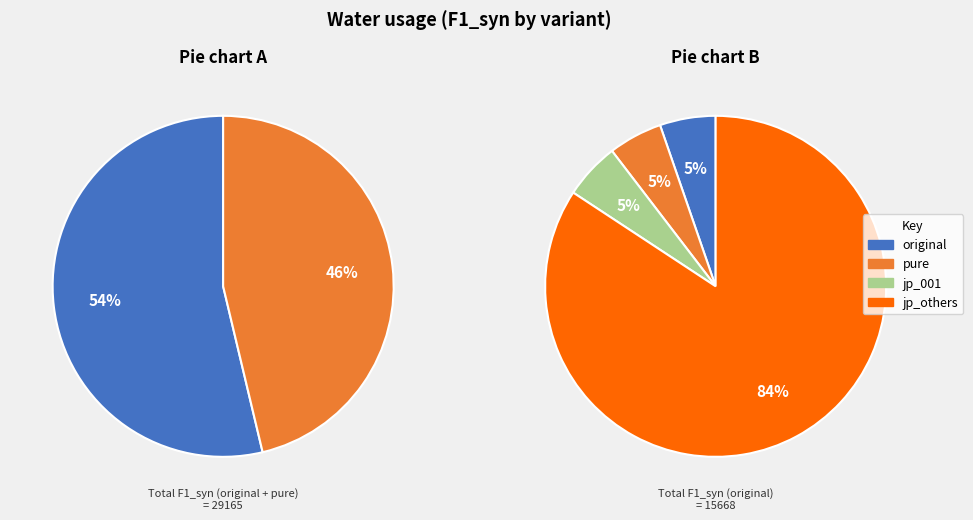

At original, list the series in order from largest to smallest.

original, pure